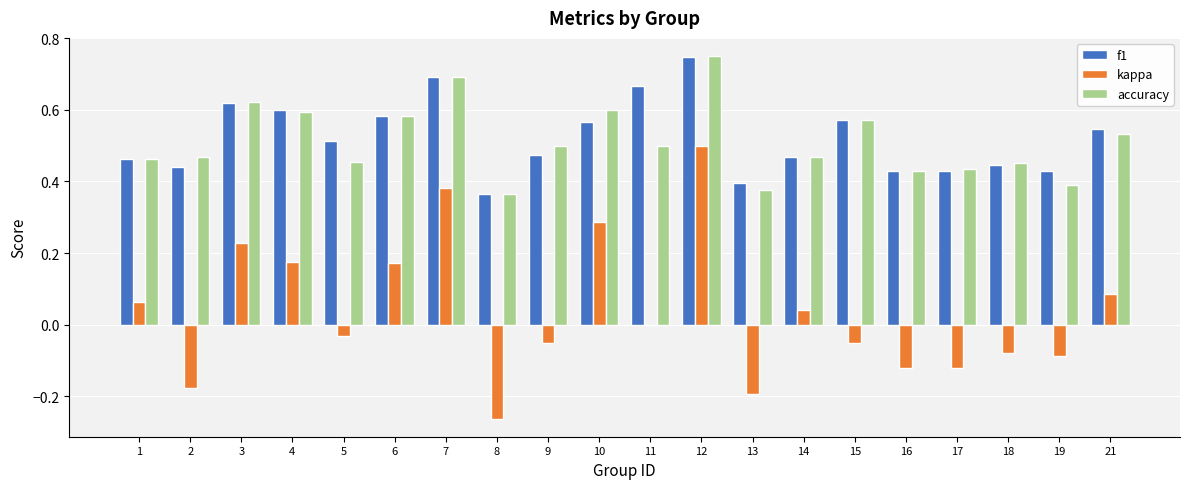

At which label does kappa first exceed 0?

1